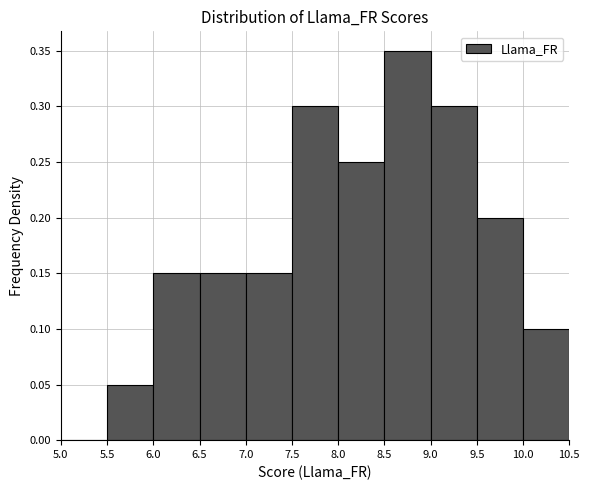

Reading left to right, list every bar in this chart as the range it spans on the x-axis followed by its height. The values are not printed on the chart, so give them approximately, as read against the axis.

5.0 to 5.5: 0
5.5 to 6.0: 0.05
6.0 to 6.5: 0.15
6.5 to 7.0: 0.15
7.0 to 7.5: 0.15
7.5 to 8.0: 0.30
8.0 to 8.5: 0.25
8.5 to 9.0: 0.35
9.0 to 9.5: 0.30
9.5 to 10.0: 0.20
10.0 to 10.5: 0.10